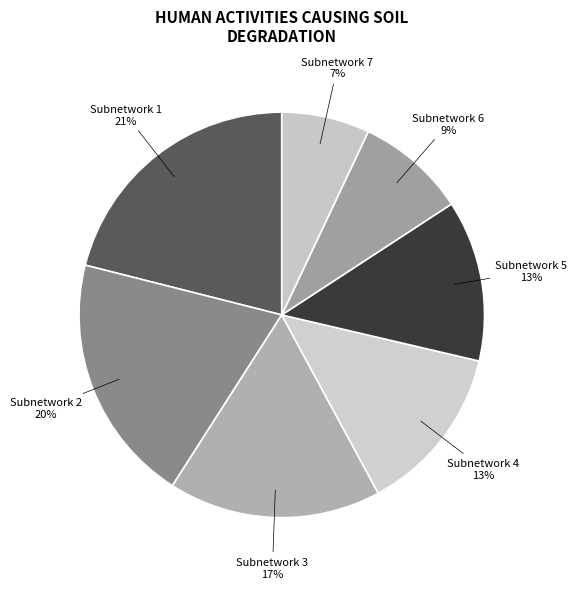

Which category has the smallest portion of the pie?

Subnetwork 7